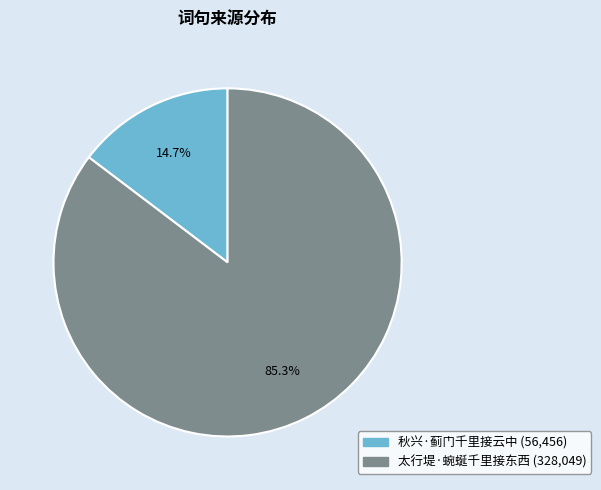

To the nearest percent, what percentage of the pie is 秋兴·蓟门千里接云中?

15%